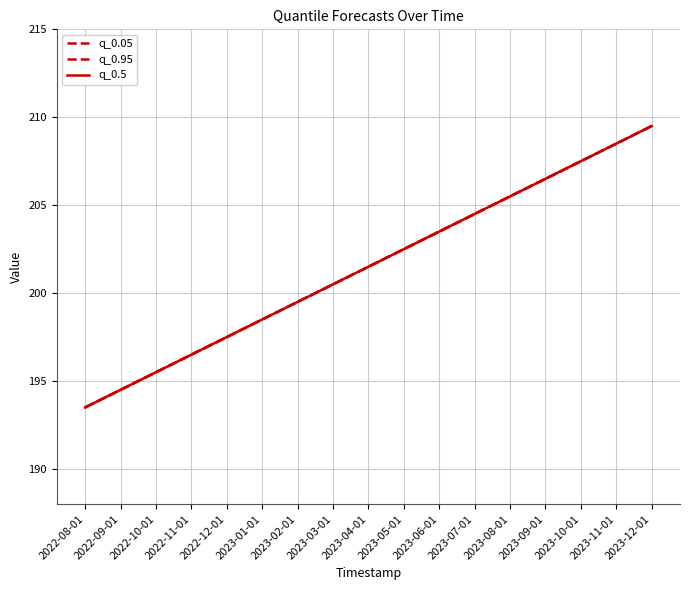

Rank the series at 2022-11-01 from lowest to highest value.

q_0.05, q_0.95, q_0.5